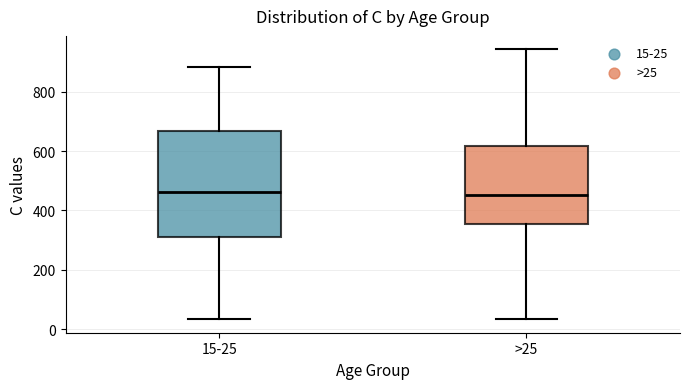

Reading left to right, transcribe this box plot: for each box, give where its median line is, the range the box spans, and where its two whiskers end, as read against the y-axis. The values are not printed on the chart, so give them approximately, as read against the axis.

15-25: median 460, box 320 to 660, whiskers 40 to 880
>25: median 460, box 360 to 620, whiskers 40 to 940